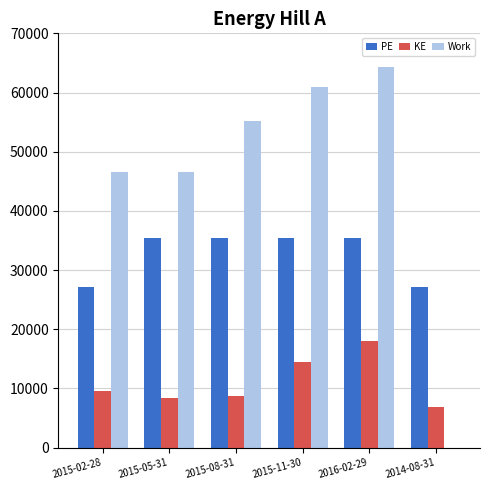

The value of KE at 2015-08-31 is 13290. True or false?

False